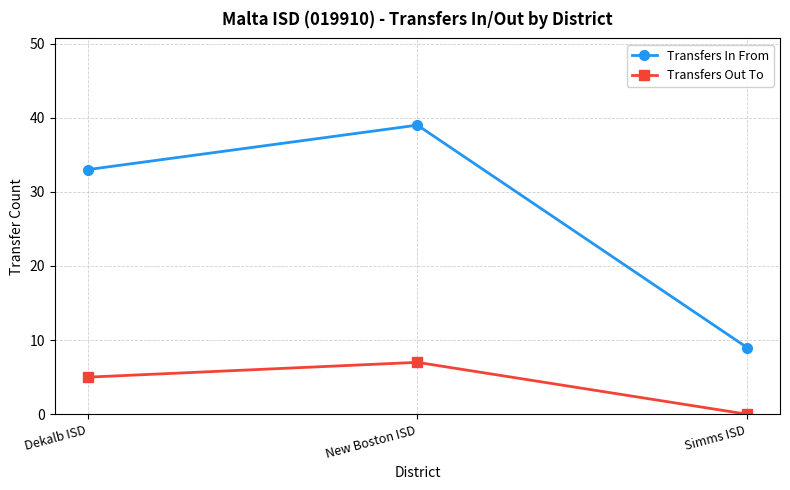

What is the difference between the highest and lowest values at Simms ISD?

9